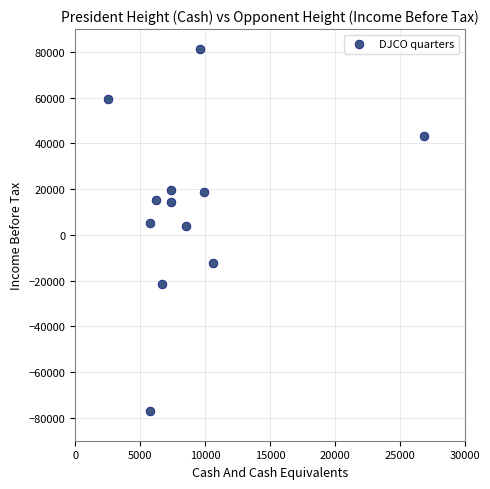

What is the range of X values (max minus min)?

24400